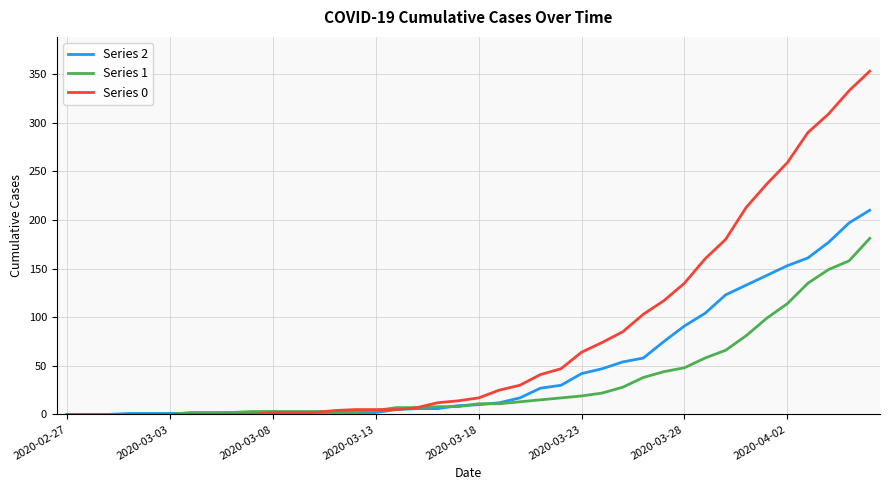

Which series has the widest spread of values?

Series 0